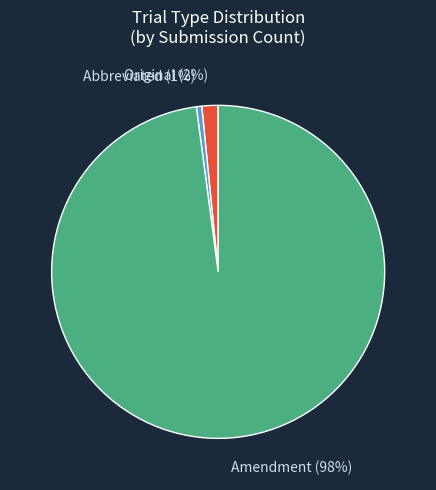

Which has a higher value, Abbreviated or Amendment?

Amendment